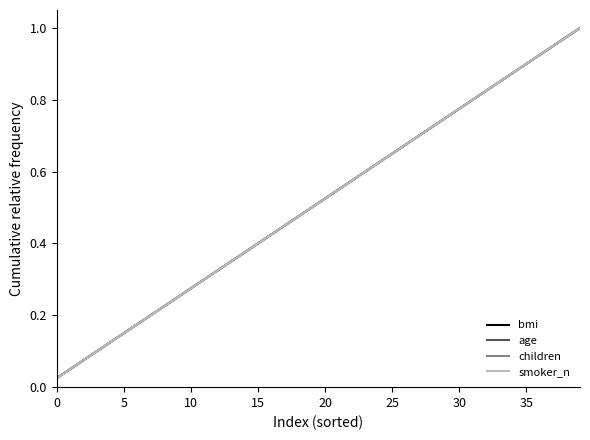

Is this an area chart (filled region under the line)?

No